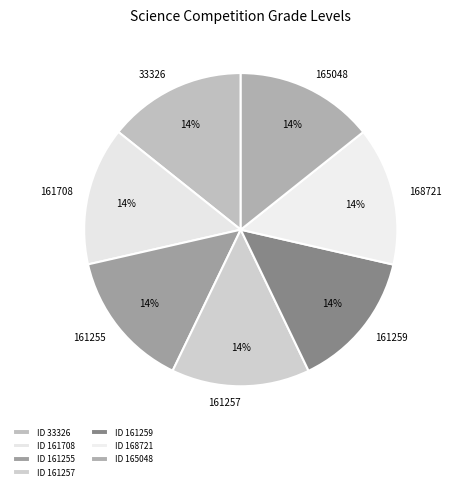

The 161708 slice represents 14% of the pie. True or false?

True